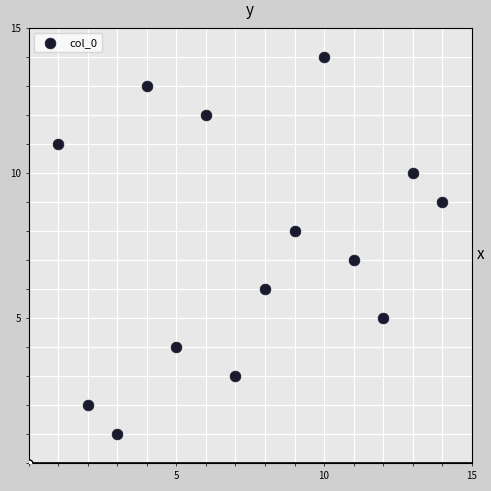

What is the range of Y values (max minus min)?

13